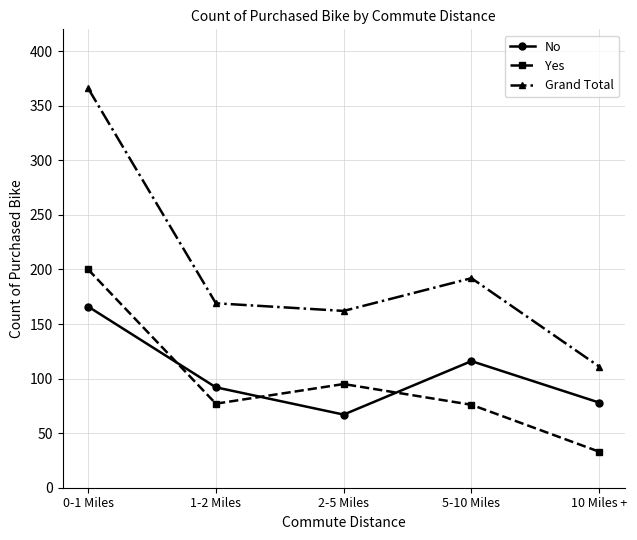

The No series shows 78 at 10 Miles +. True or false?

True